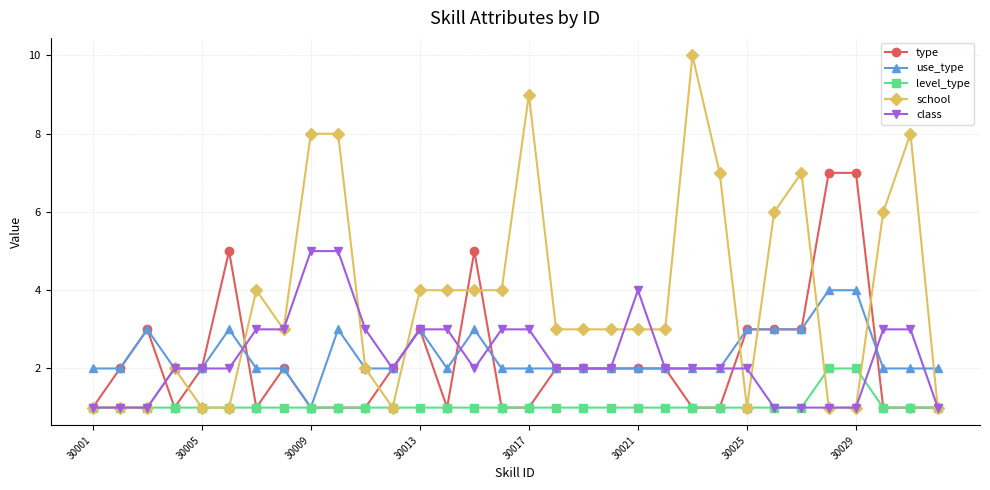

What is the maximum value shown in the chart?

10